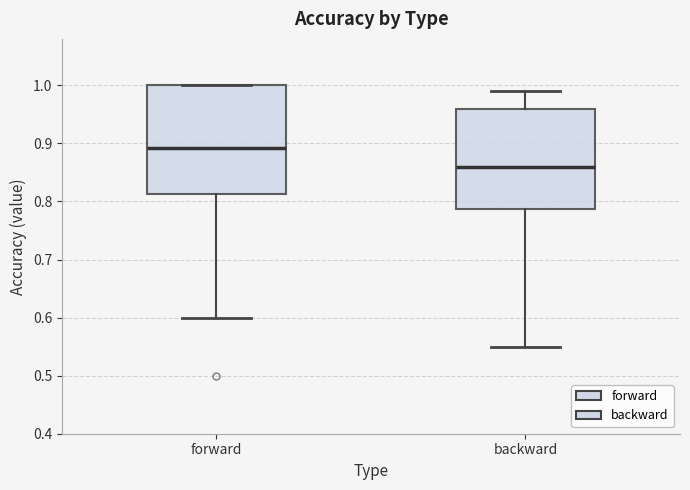

Reading left to right, read every box against the y-axis: the position of its median line, the range the box covers, and the ends of its whiskers. The values are not printed on the chart, so give them approximately, as read against the axis.

forward: median 0.89, box 0.81 to 1.00, whiskers 0.60 to 1.00
backward: median 0.86, box 0.79 to 0.96, whiskers 0.55 to 0.99